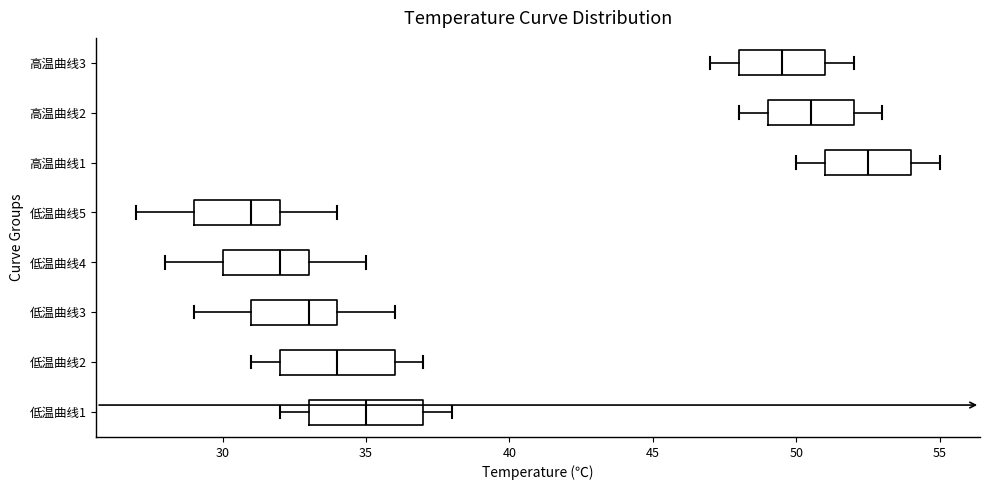

Where does the median line of the box for 低温曲线3 sit on the x-axis? The values are not printed on the chart, so give them approximately, as read against the axis.

33.0